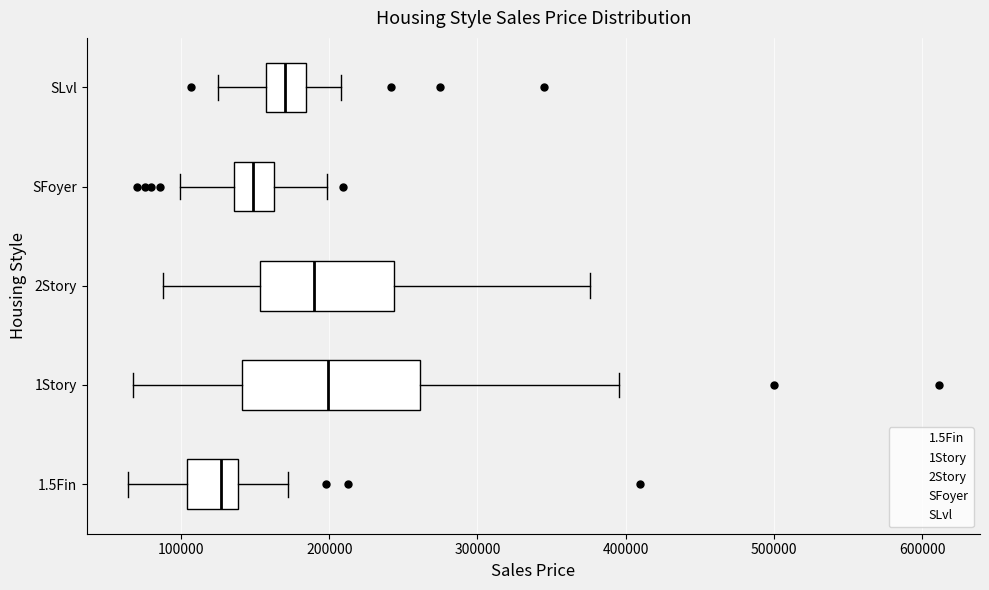

Reading bottom to top, read every box against the x-axis: the position of its median line, the range the box covers, and the ends of its whiskers. The values are not printed on the chart, so give them approximately, as read against the axis.

1.5Fin: median 130000, box 100000 to 140000, whiskers 60000 to 170000
1Story: median 200000, box 140000 to 260000, whiskers 70000 to 400000
2Story: median 190000, box 150000 to 240000, whiskers 90000 to 380000
SFoyer: median 150000, box 140000 to 160000, whiskers 100000 to 200000
SLvl: median 170000, box 160000 to 180000, whiskers 130000 to 210000